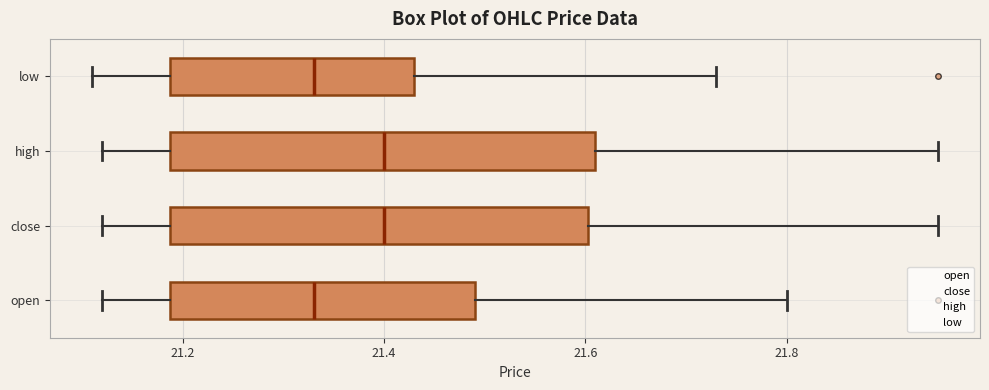

Reading bottom to top, transcribe this box plot: for each box, give where its median line is, the range the box spans, and where its two whiskers end, as read against the x-axis. The values are not printed on the chart, so give them approximately, as read against the axis.

open: median 21.34, box 21.18 to 21.50, whiskers 21.12 to 21.80
close: median 21.40, box 21.18 to 21.60, whiskers 21.12 to 21.96
high: median 21.40, box 21.18 to 21.62, whiskers 21.12 to 21.96
low: median 21.34, box 21.18 to 21.44, whiskers 21.12 to 21.74